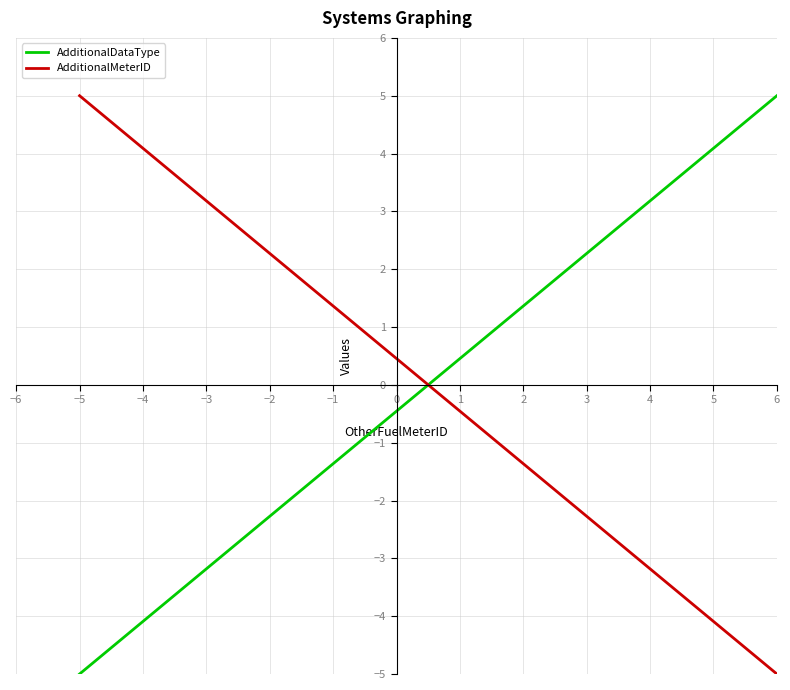

At 3, list the series in order from smallest to largest.

AdditionalMeterID, AdditionalDataType